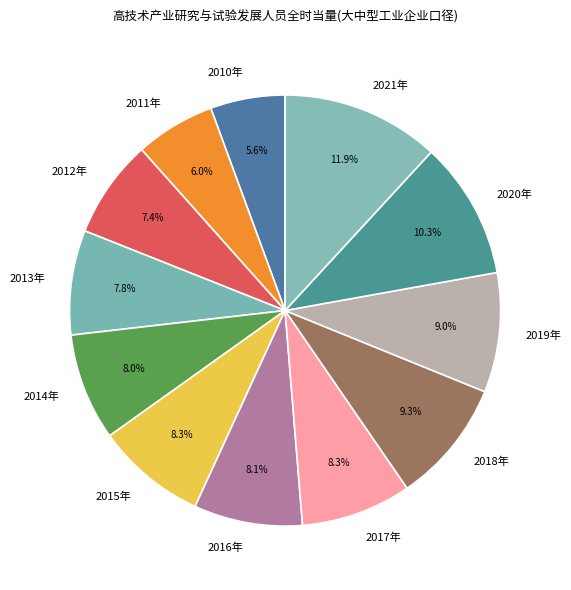

Which has a higher value, 2019年 or 2016年?

2019年